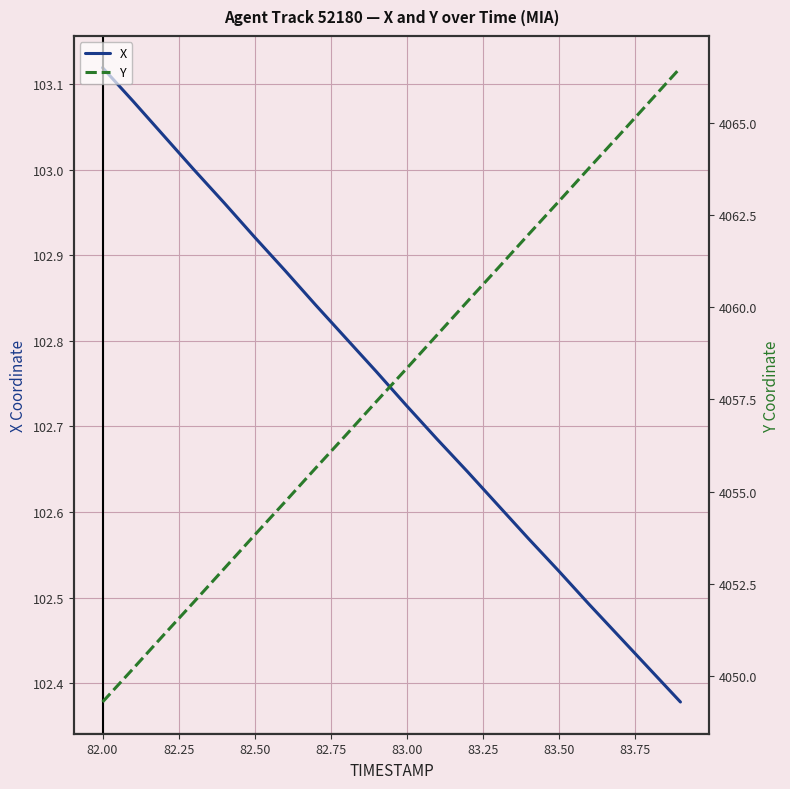

At which label does X reach its peak?

82.00